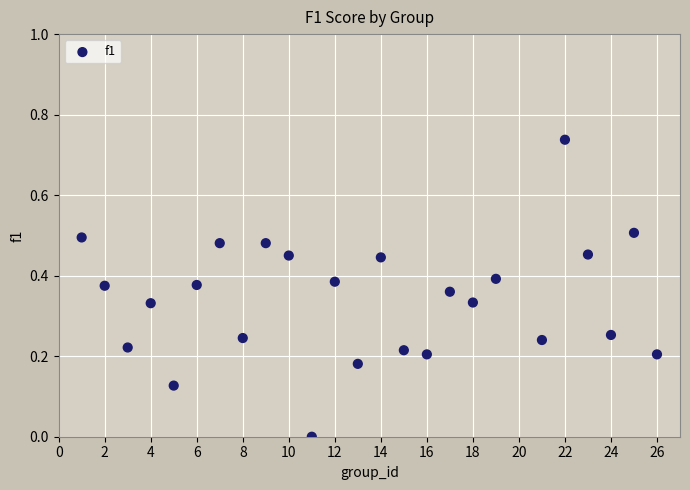

What is the range of X values (max minus min)?

25.0